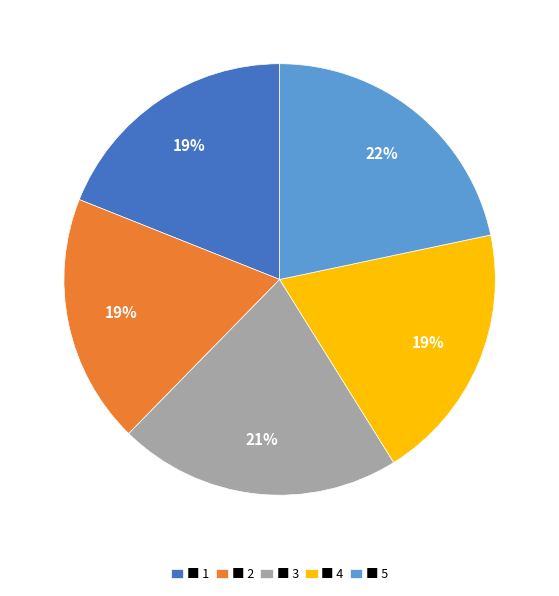

Does any single category account for the majority?

No